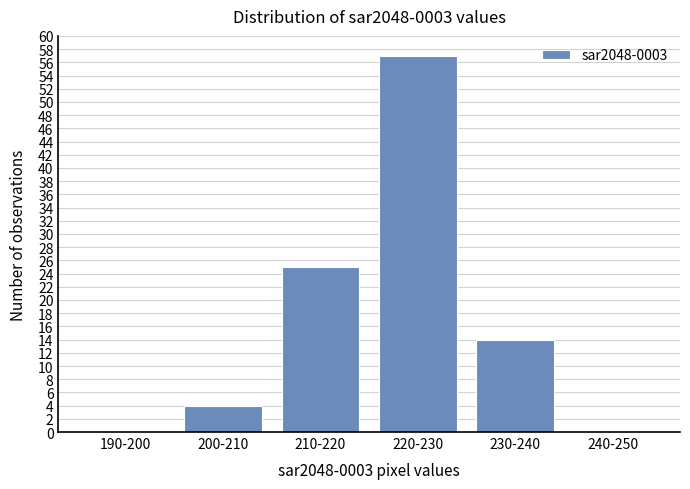

Reading left to right, list all the values displayed in this chart.

190-200=0	200-210=4	210-220=25	220-230=57	230-240=14	240-250=0